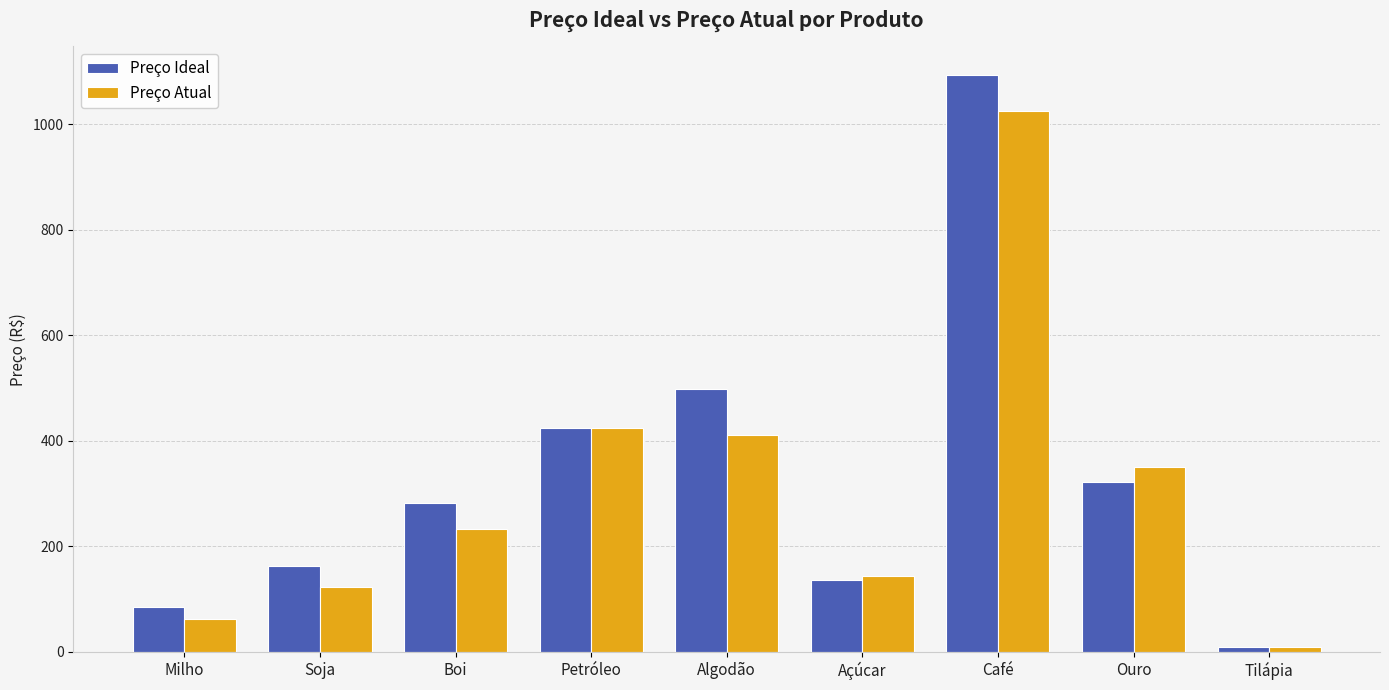

How many categories are shown in the chart?

9